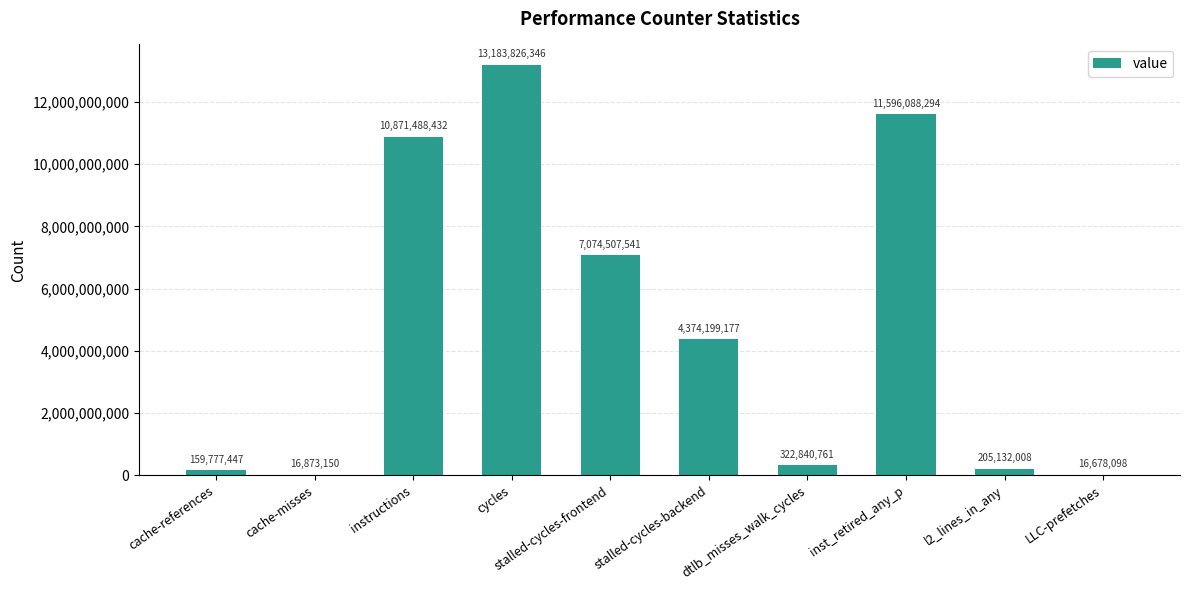

At which label is the value closest to 6600252222?

stalled-cycles-frontend